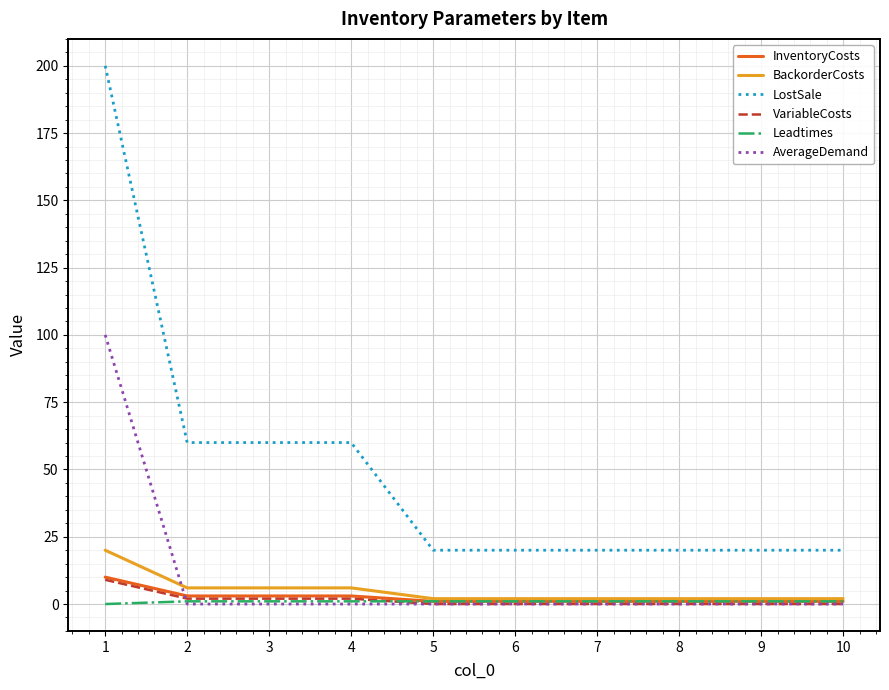

Reading left to right, transcribe all the data shown in this chart.

InventoryCosts: 1=10	2=3	3=3	4=3	5=1	6=1	7=1	8=1	9=1	10=1
BackorderCosts: 1=20	2=6	3=6	4=6	5=2	6=2	7=2	8=2	9=2	10=2
LostSale: 1=200	2=60	3=60	4=60	5=20	6=20	7=20	8=20	9=20	10=20
VariableCosts: 1=9	2=2	3=2	4=2	5=0	6=0	7=0	8=0	9=0	10=0
Leadtimes: 1=0	2=1	3=1	4=1	5=1	6=1	7=1	8=1	9=1	10=1
AverageDemand: 1=100	2=0	3=0	4=0	5=0	6=0	7=0	8=0	9=0	10=0